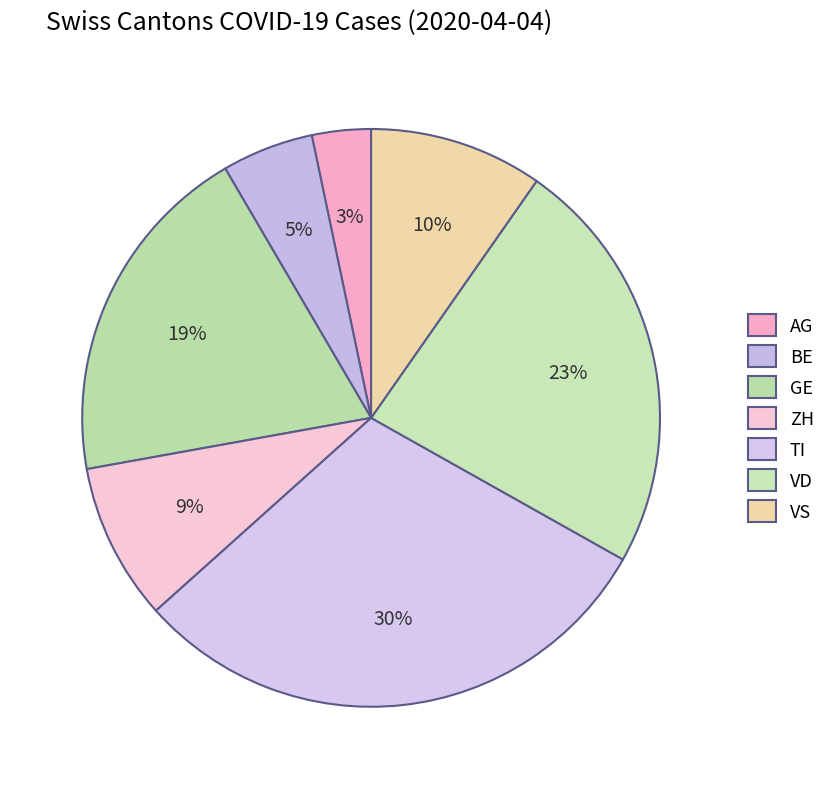

Is there a majority slice in this chart?

No